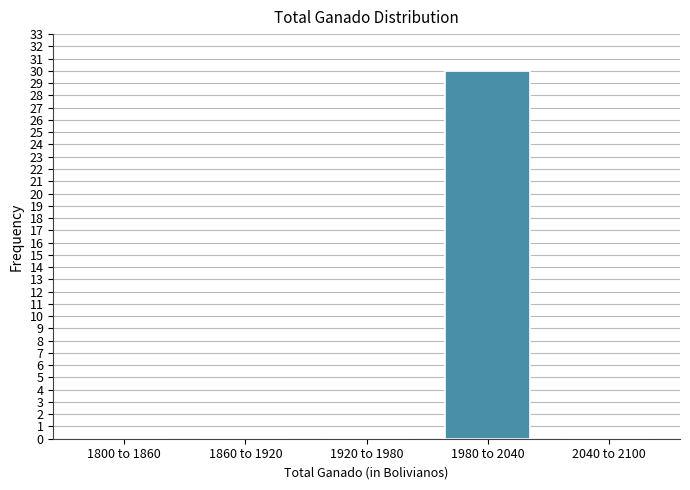

Reading left to right, transcribe all the data shown in this chart.

1800 to 1860=0	1860 to 1920=0	1920 to 1980=0	1980 to 2040=30	2040 to 2100=0